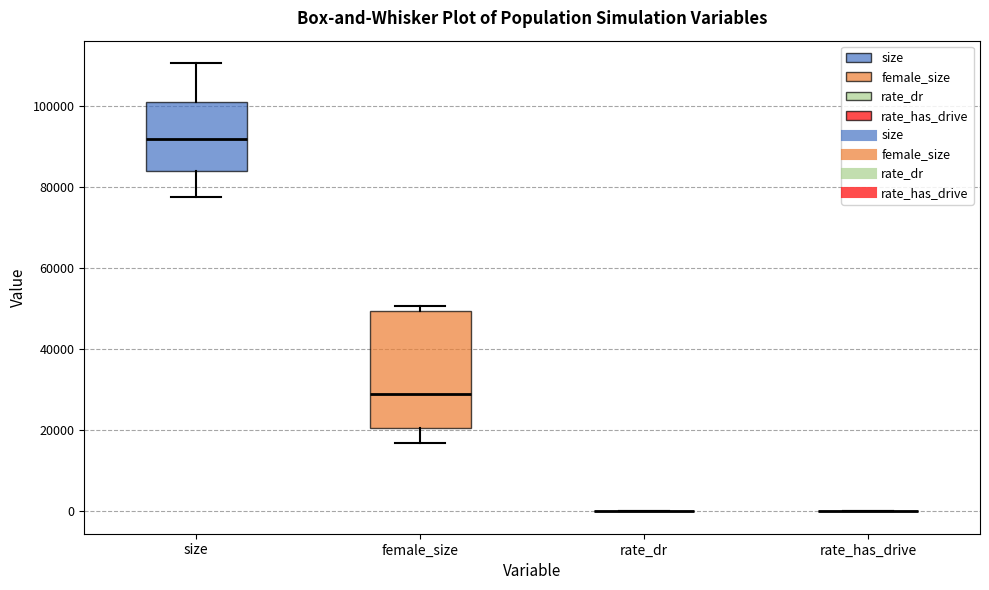

Reading left to right, read every box against the y-axis: the position of its median line, the range the box covers, and the ends of its whiskers. The values are not printed on the chart, so give them approximately, as read against the axis.

size: median 92000, box 84000 to 100000, whiskers 78000 to 110000
female_size: median 28000, box 20000 to 50000, whiskers 16000 to 50000 (just above the box's upper edge)
rate_dr: box collapsed to a line at 0, whiskers 0 to 0
rate_has_drive: box collapsed to a line at 0, whiskers 0 to 0